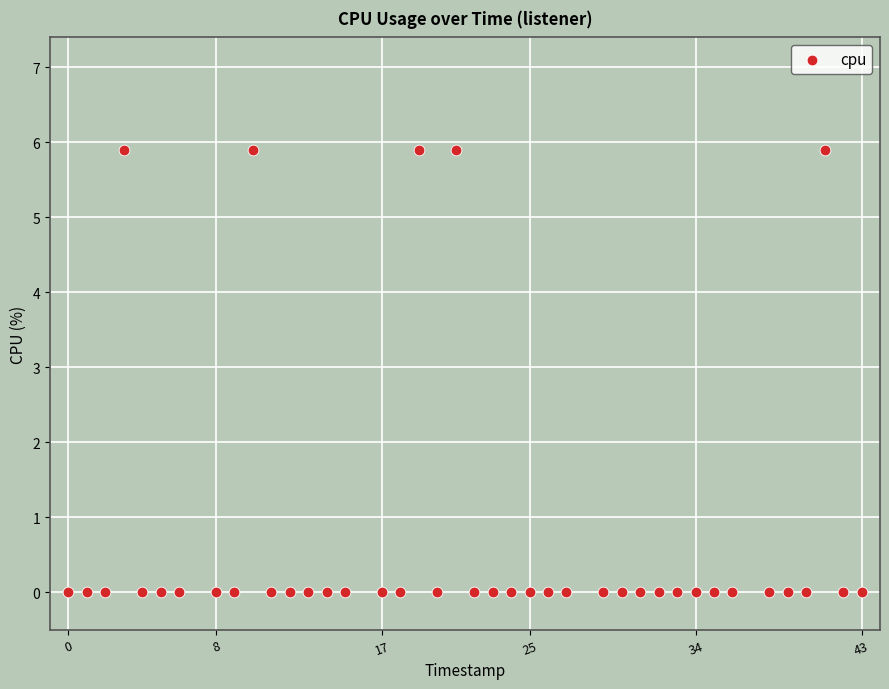

What is the range of Y values (max minus min)?

5.9